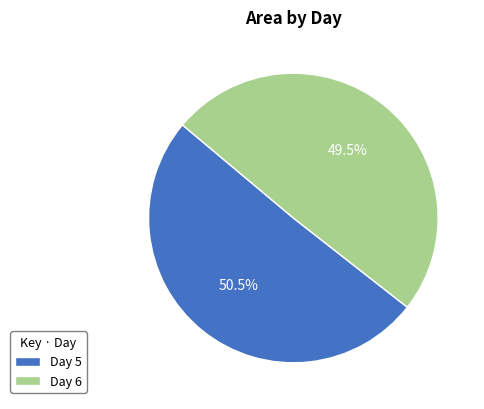

Approximately how many times larger is the value at Day 5 compared to Day 6?

1.0